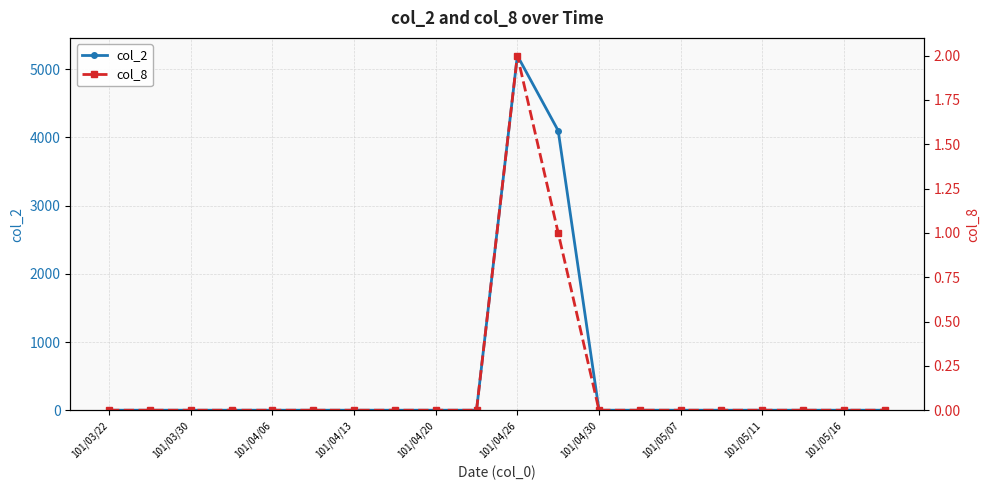

Is the value of col_2 at 19 greater than the value of col_8 at 17?

No